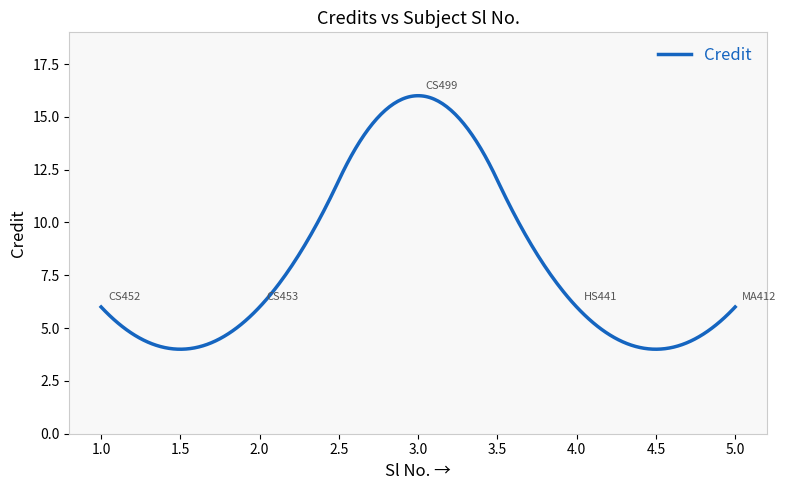

What is the average value?

8.2